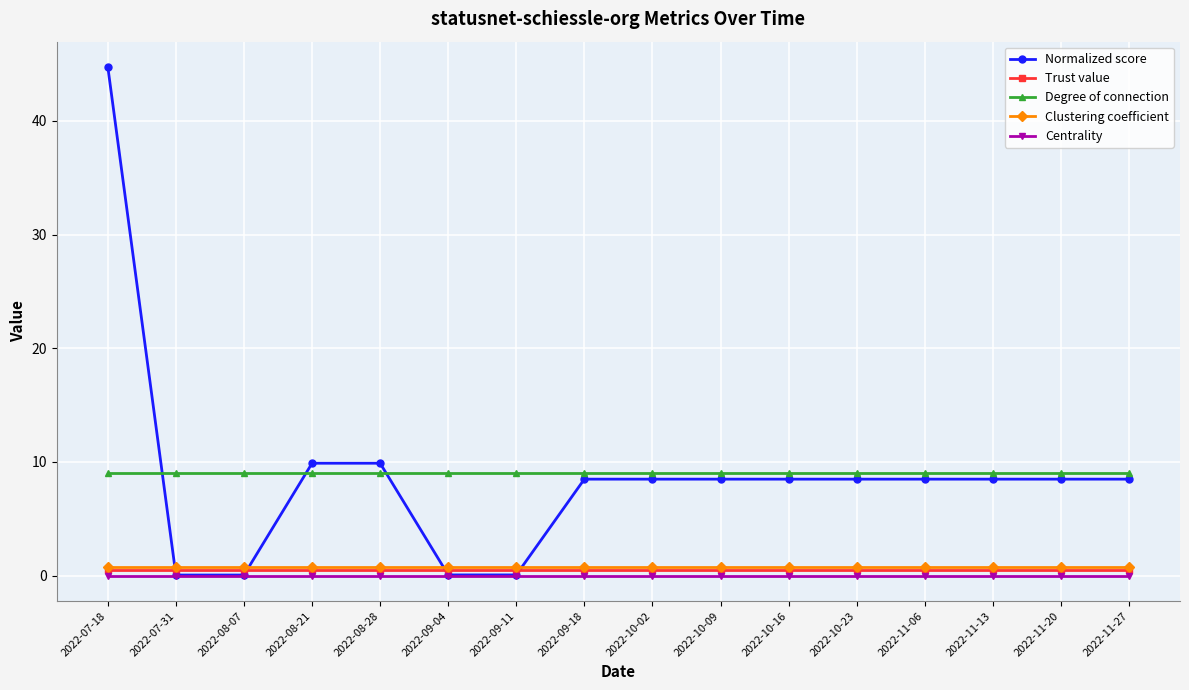

Does the chart display data point markers on the line(s)?

Yes